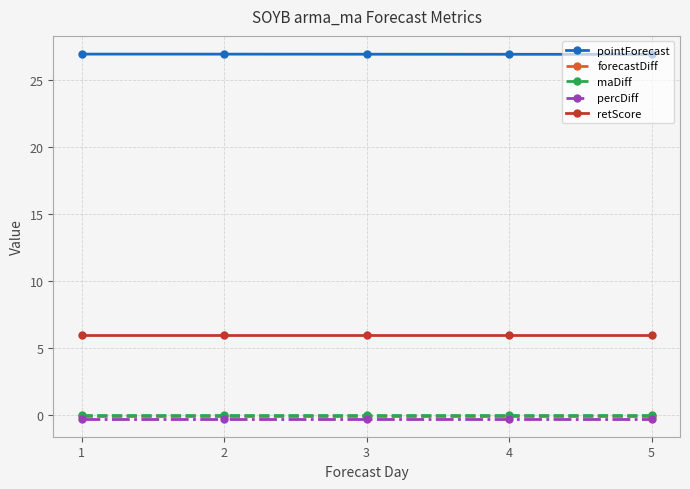

What is the maximum value for retScore?

6.0